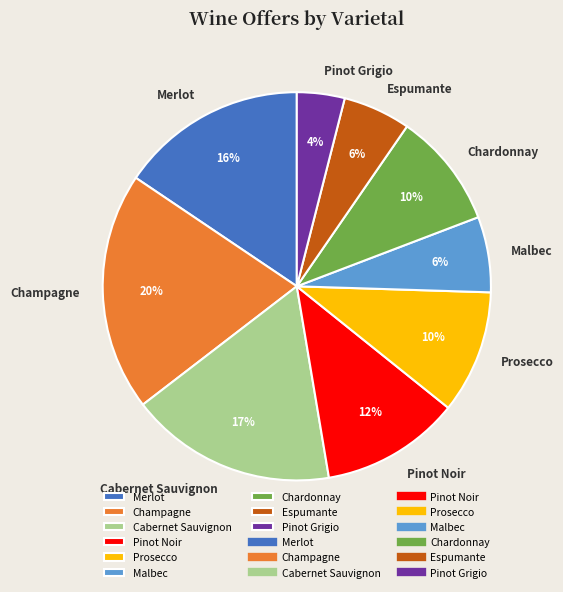

Count the number of slices in the pie.

9